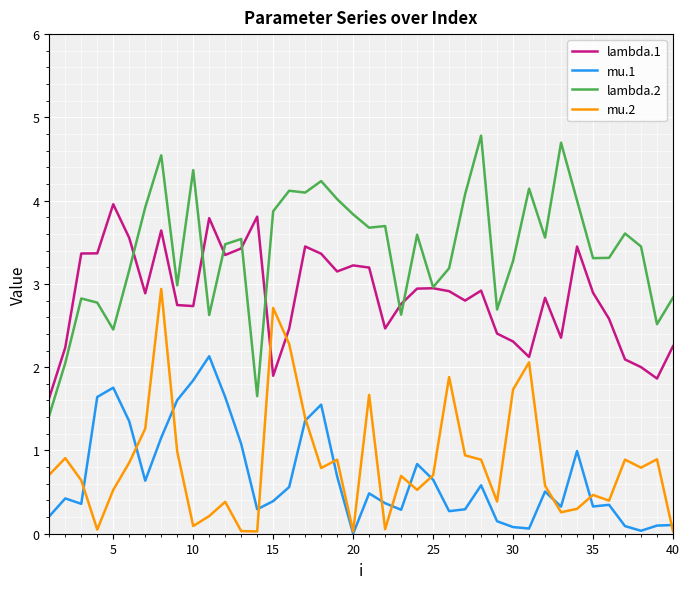

What are all the series names shown in the legend?

lambda.1, mu.1, lambda.2, mu.2